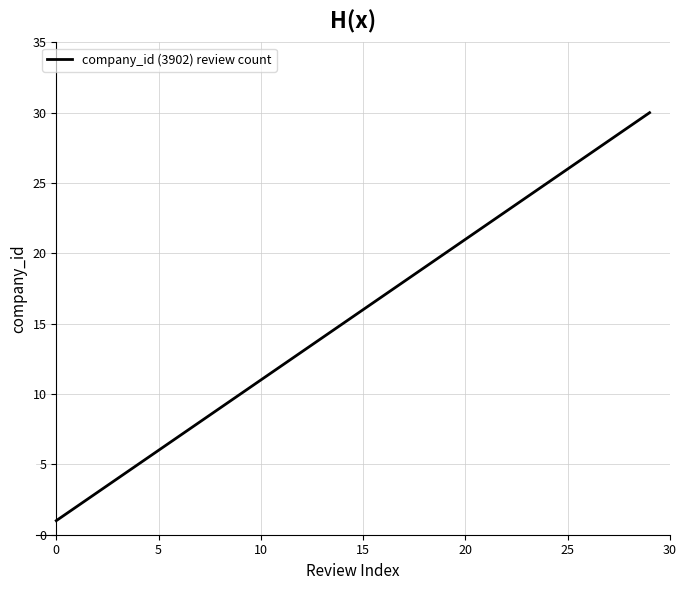

What is the difference between the maximum and minimum values?

29